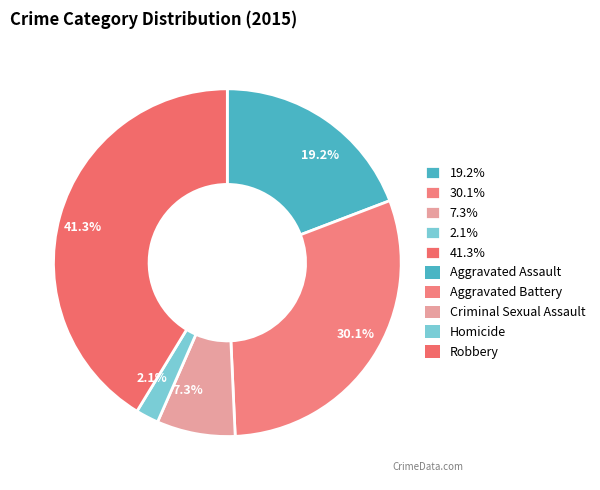

What is the total percentage of 19.2% and 30.1%?

49.3%